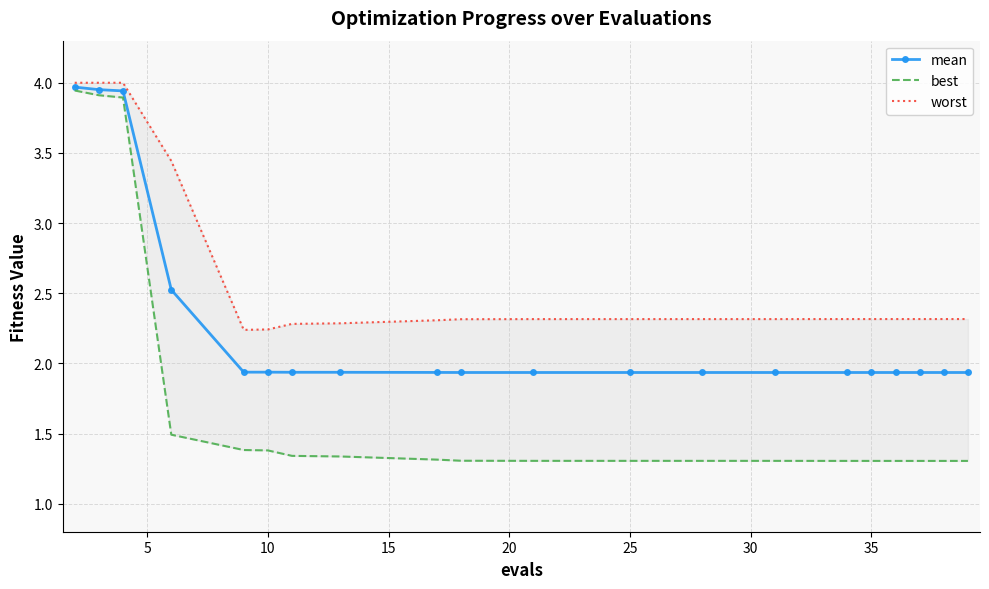

True or false: worst and mean cross at least once.

False